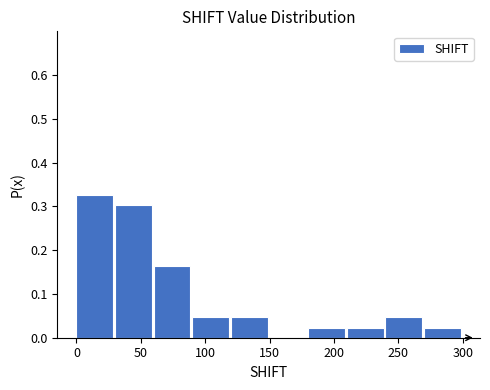

What is the height of the bar covering 30 to 60 on the x-axis? The values are not printed on the chart, so give them approximately, as read against the axis.

0.30